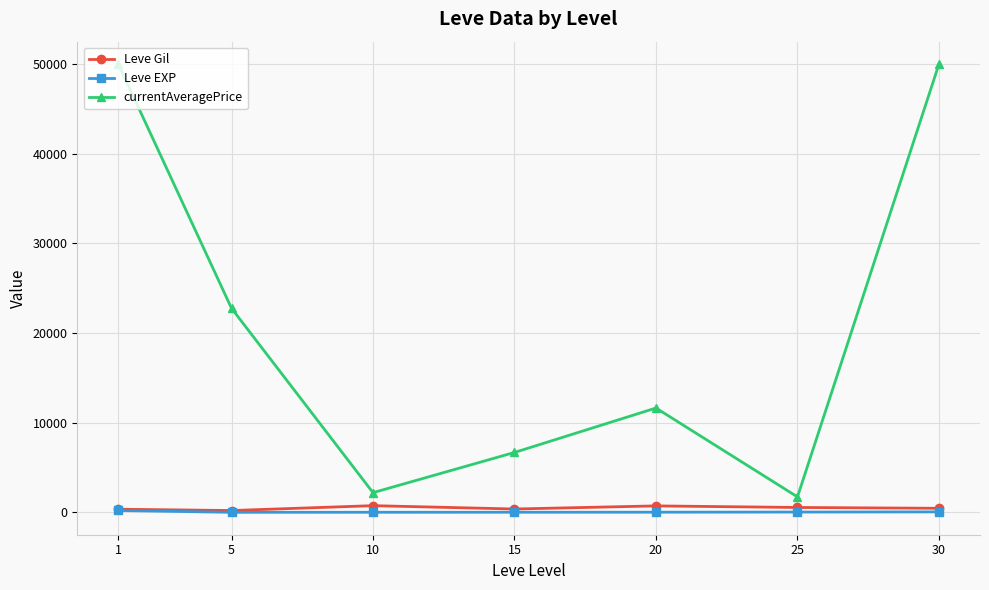

True or false: currentAveragePrice and Leve EXP intersect in this chart.

False